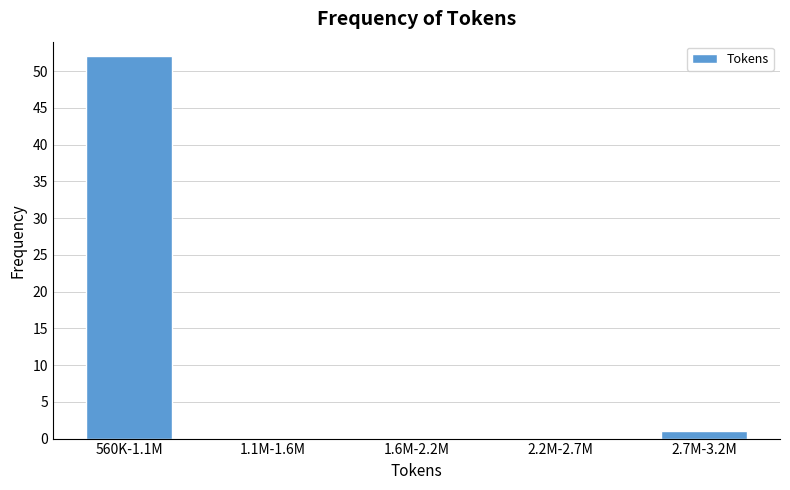

Reading left to right, extract all data points from this chart.

560K-1.1M=52	1.1M-1.6M=0	1.6M-2.2M=0	2.2M-2.7M=0	2.7M-3.2M=1